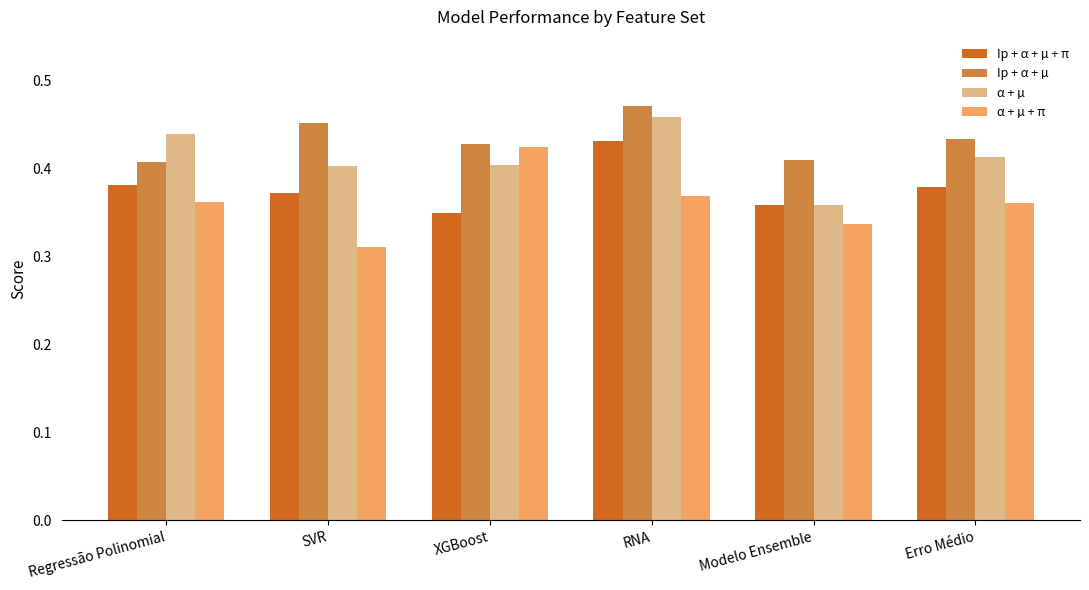

What is the sum of the α + µ values at SVR and RNA?

0.9